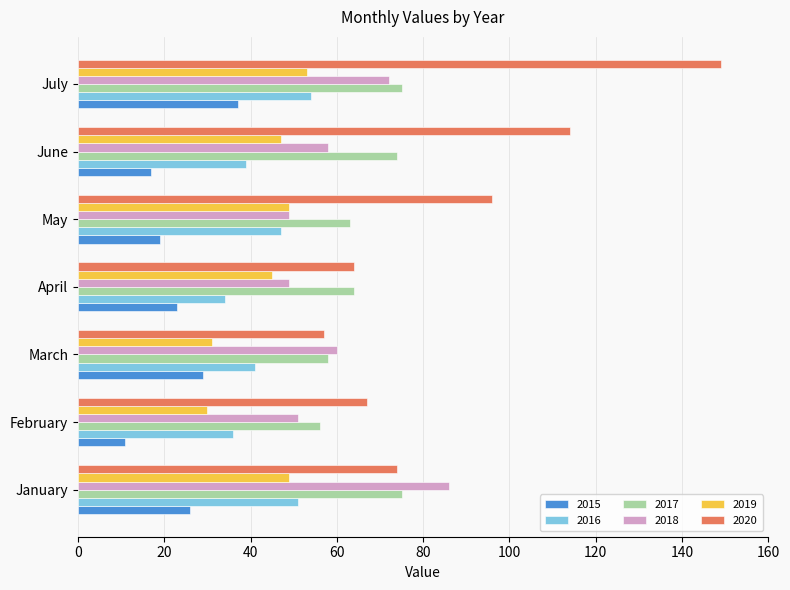

What is the sum of all 2020 values?

621